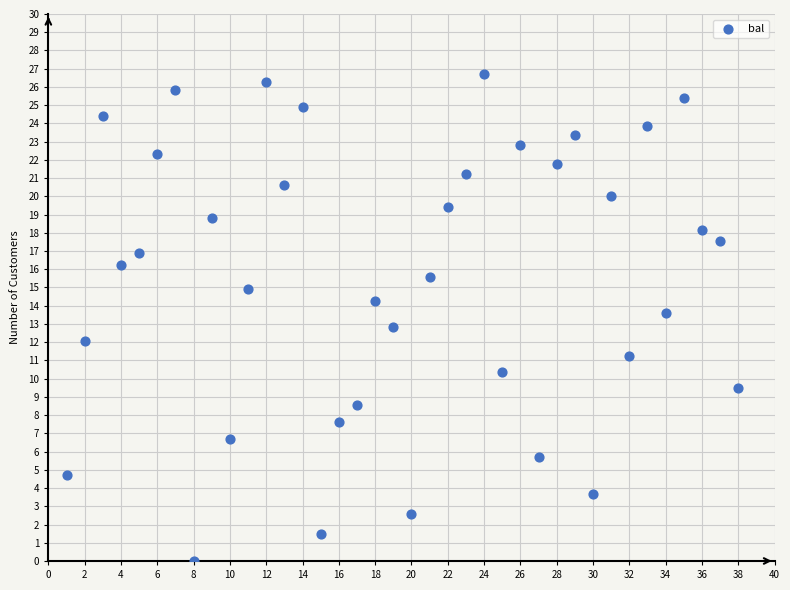

What is the range of Y values (max minus min)?

26.7